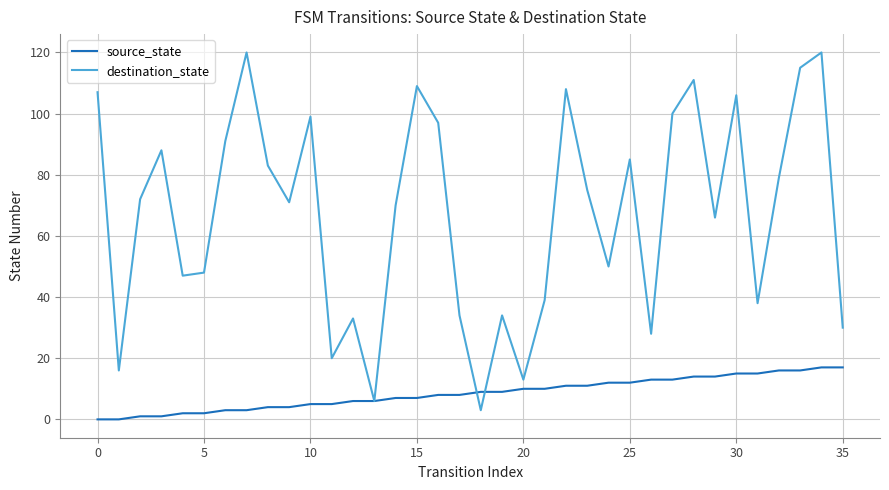

What is the highest value of the source_state series?

17